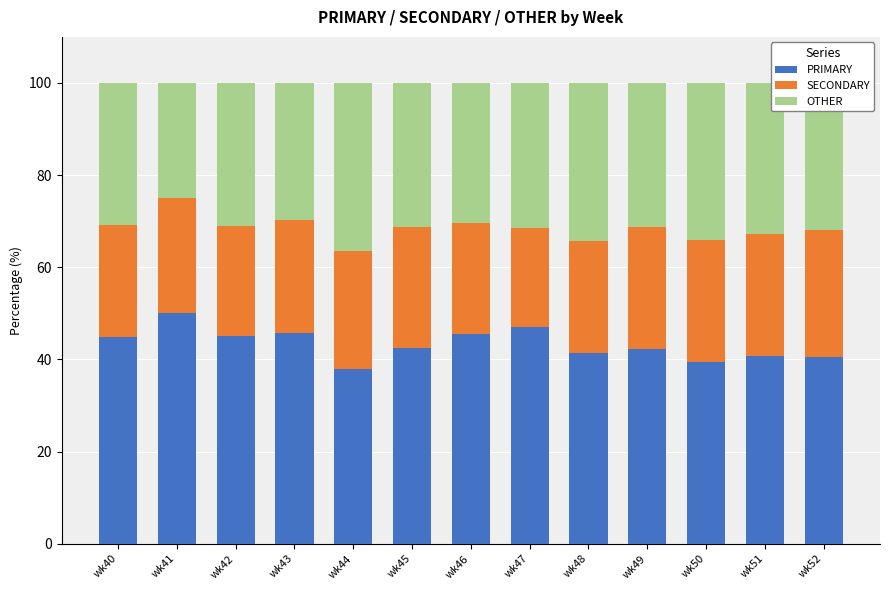

Count the number of data series in this chart.

3